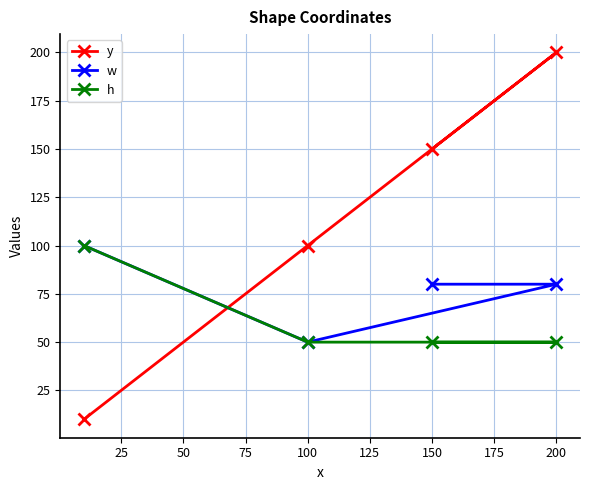

How many series are shown in this chart?

3